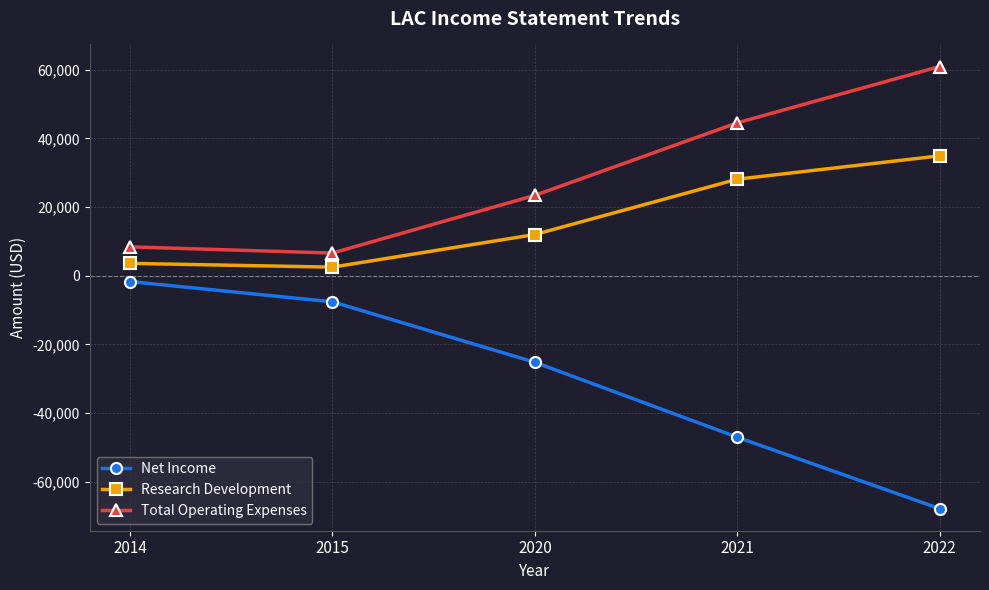

Reading left to right, transcribe all the data shown in this chart.

Net Income: -1700	-7600	-25200	-47000	-67800
Research Development: 3600	2500	12000	28100	34900
Total Operating Expenses: 8400	6600	23400	44500	60900